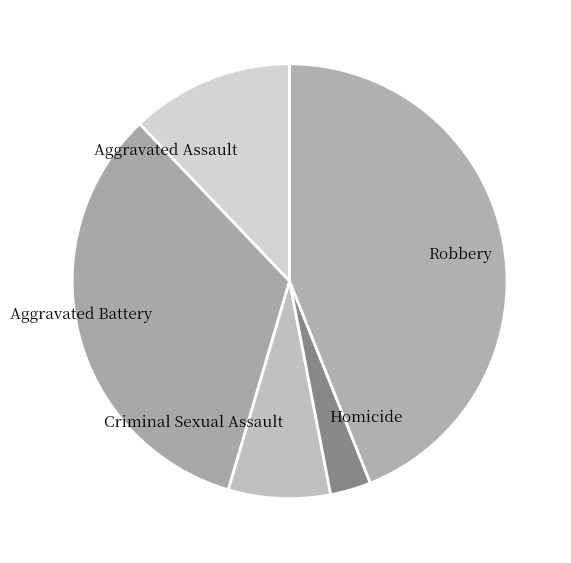

True or false: Robbery accounts for 44% of the total.

True